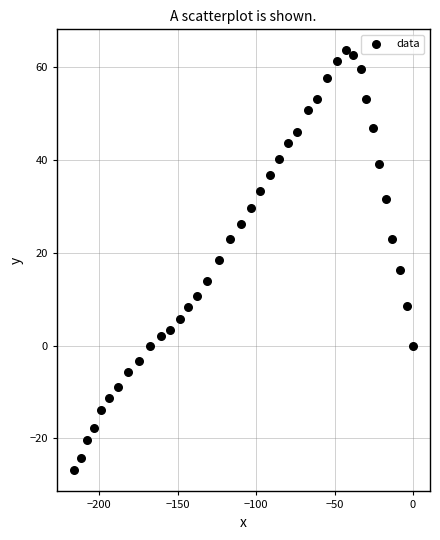

What is the range of X values (max minus min)?

216.1